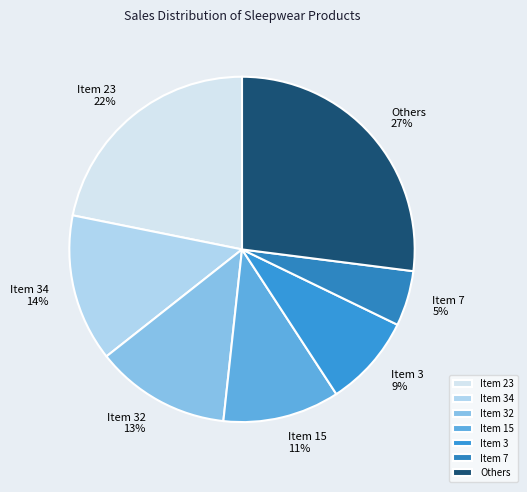

True or false: Item 32 accounts for 13% of the total.

True